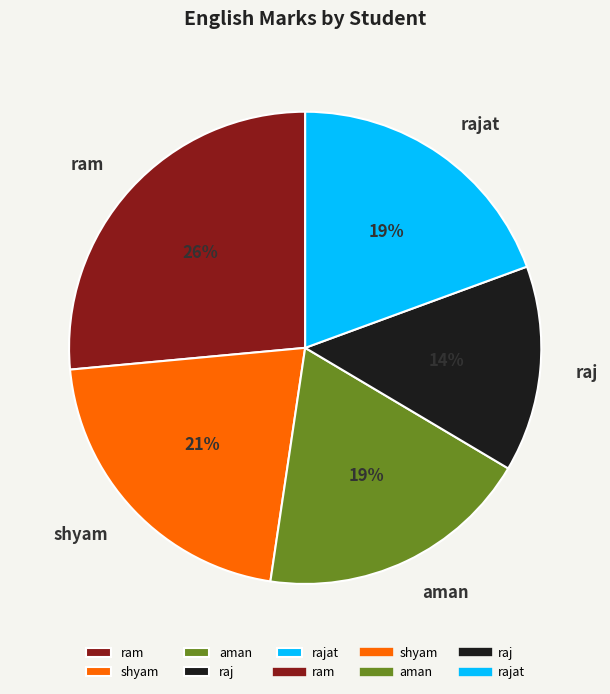

To the nearest percent, what percentage of the pie is aman?

19%